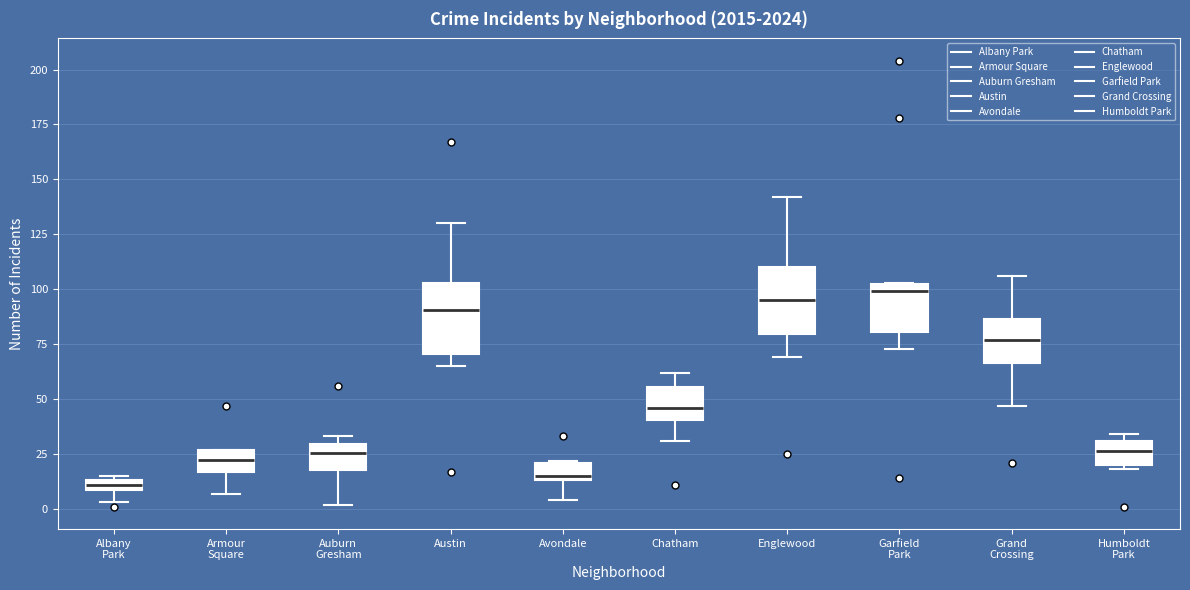

Where is the upper edge of the box for Grand Crossing on the y-axis? The values are not printed on the chart, so give them approximately, as read against the axis.

85